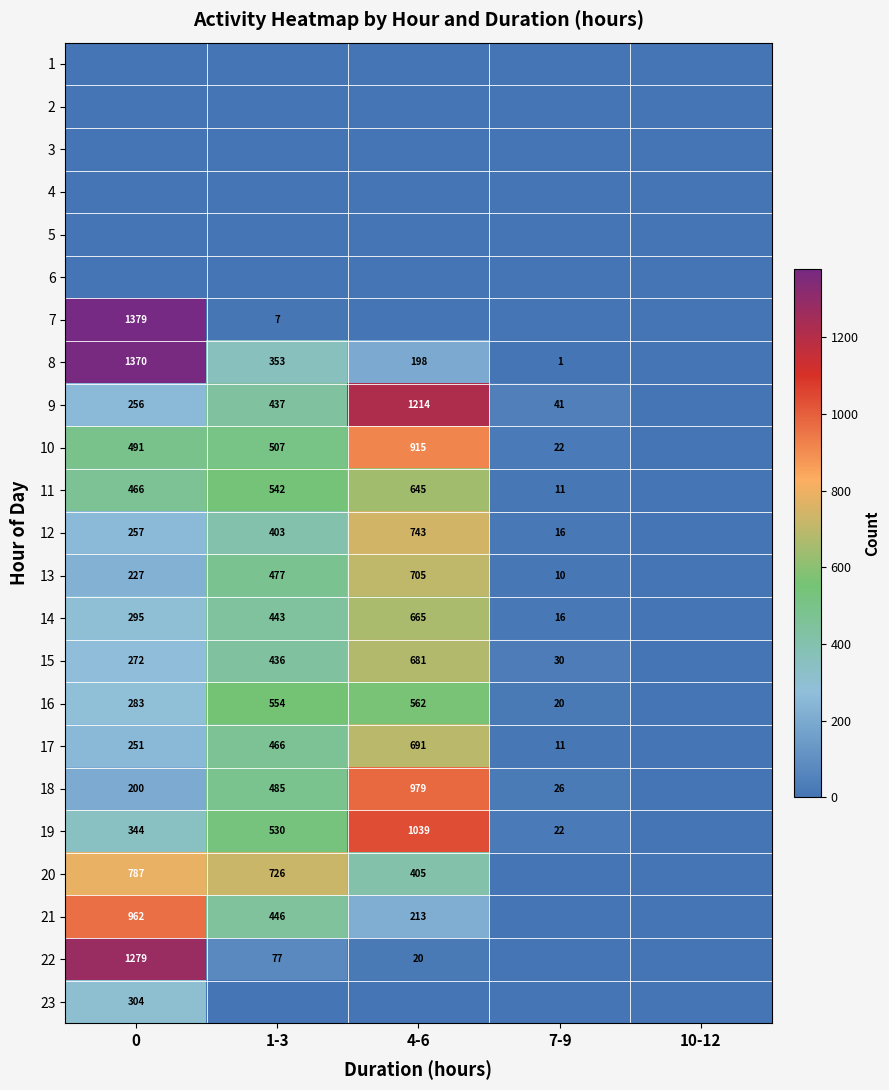

The 8 series shows 353 at 1-3. True or false?

True